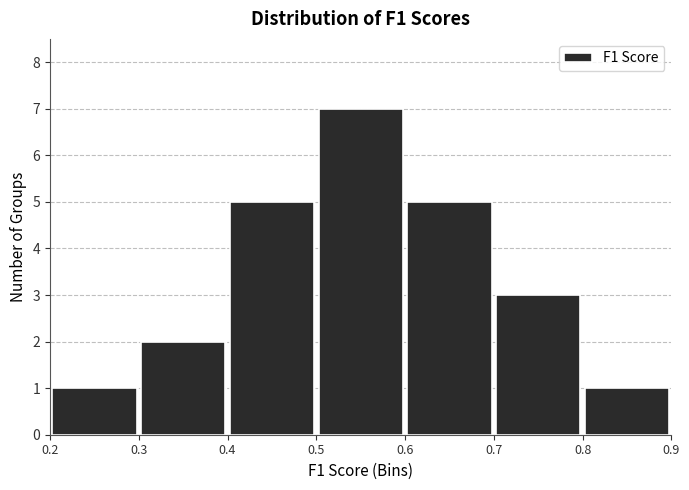

Reading left to right, list every bar in this chart as the range it spans on the x-axis followed by its height. The values are not printed on the chart, so give them approximately, as read against the axis.

0.2 to 0.3: 1
0.3 to 0.4: 2
0.4 to 0.5: 5
0.5 to 0.6: 7
0.6 to 0.7: 5
0.7 to 0.8: 3
0.8 to 0.9: 1